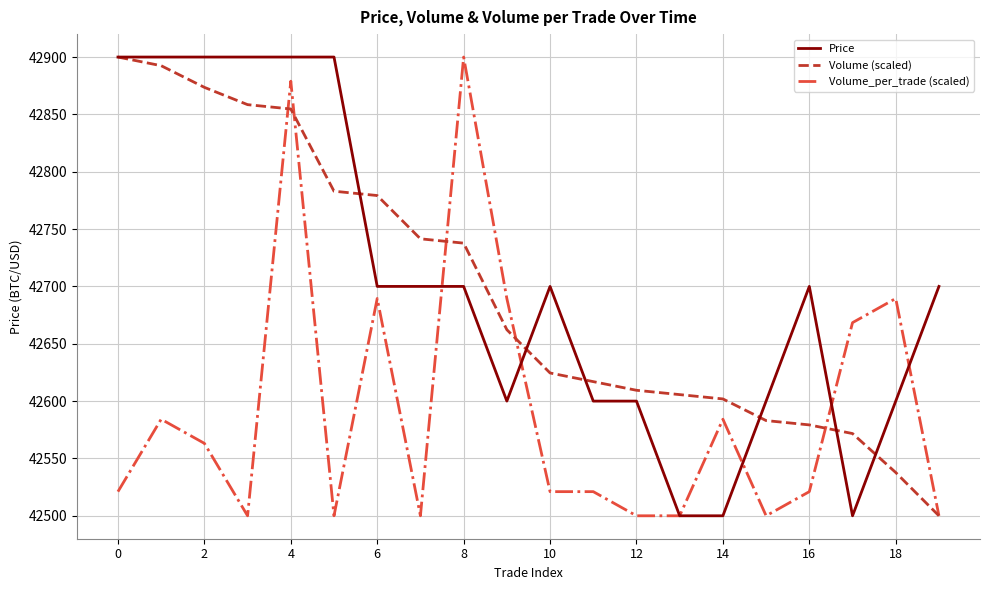

What is the minimum value shown in the chart?

42500.0